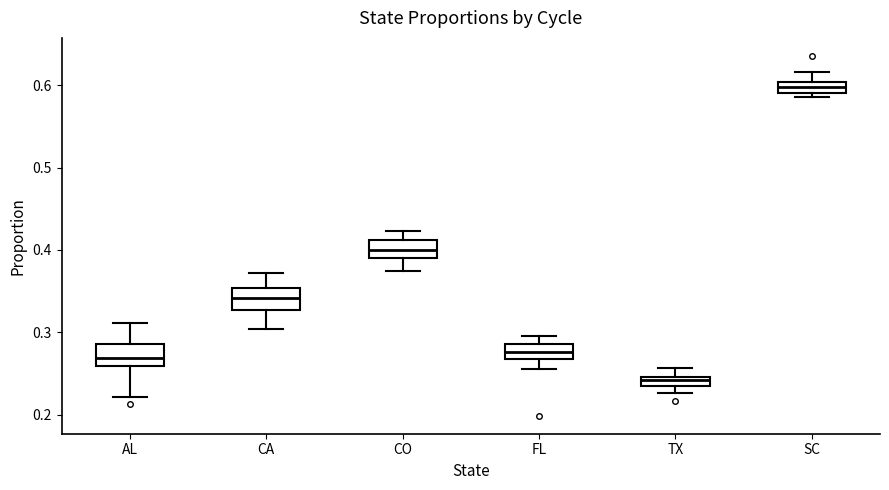

Which box has the highest median line?

SC